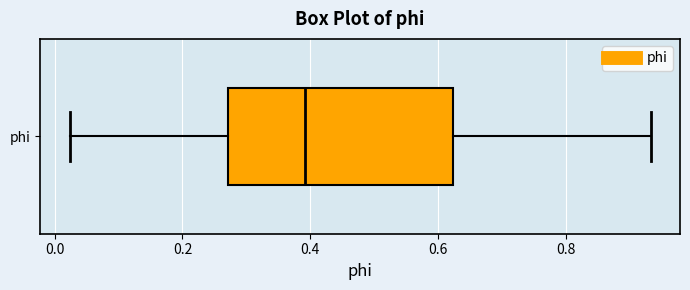

Read this box plot against the x-axis: the position of the median line, the range covered by the box, and the ends of both whiskers. The values are not printed on the chart, so give them approximately, as read against the axis.

median 0.40, box 0.28 to 0.62, whiskers 0.02 to 0.94